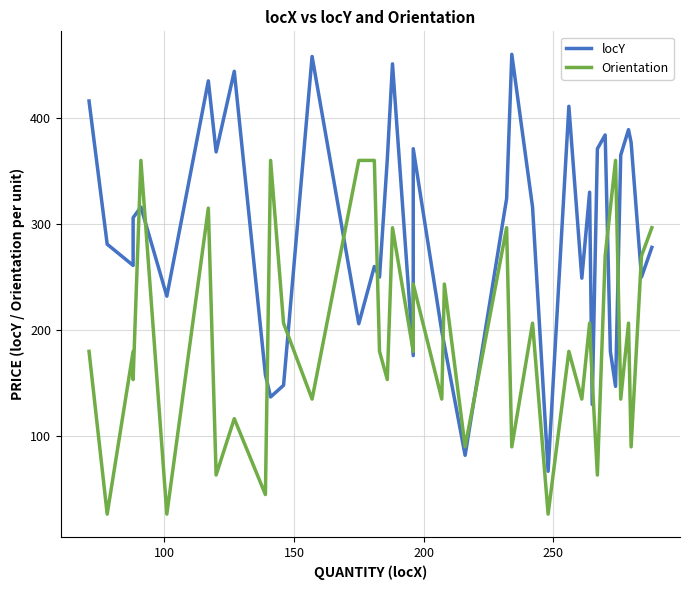

Which series has the largest range (max minus min)?

locY